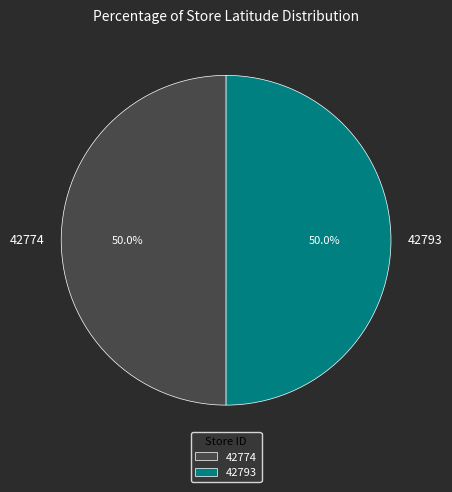

What portion of the pie excludes 42793?

50.0%